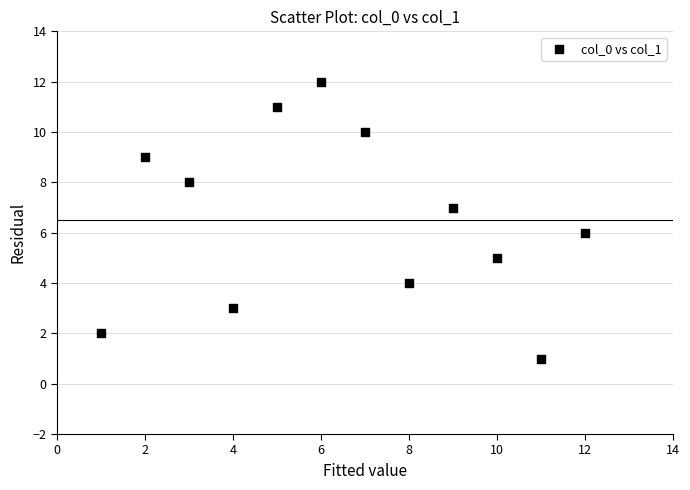

What is the range of X values (max minus min)?

11